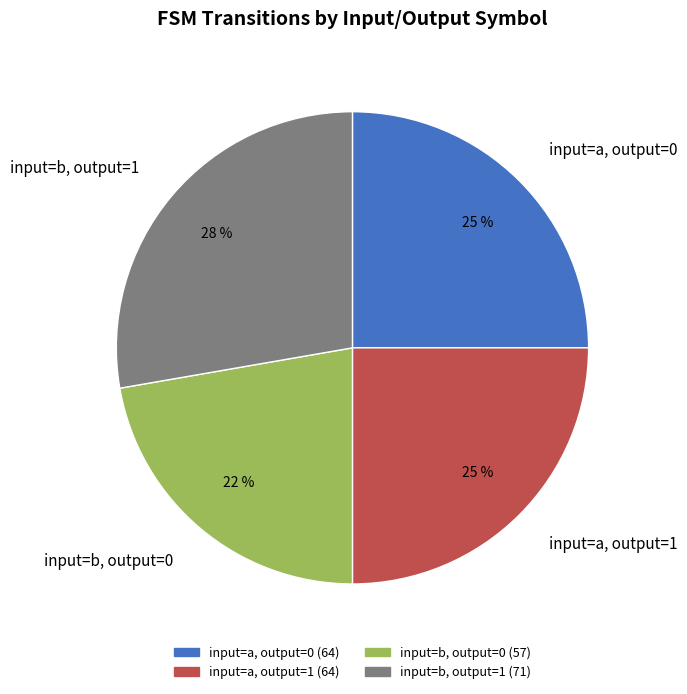

To the nearest percent, what percentage of the pie is input=a, output=0?

25%